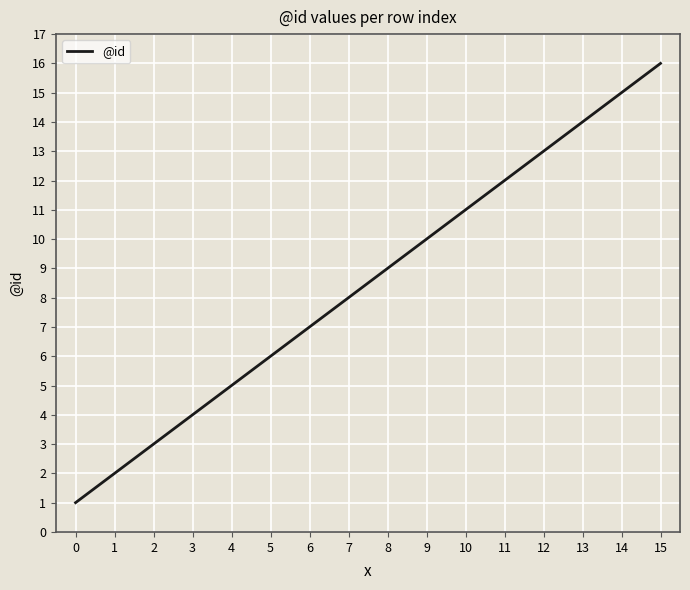

Is it true that the value at 12 is 8?

False